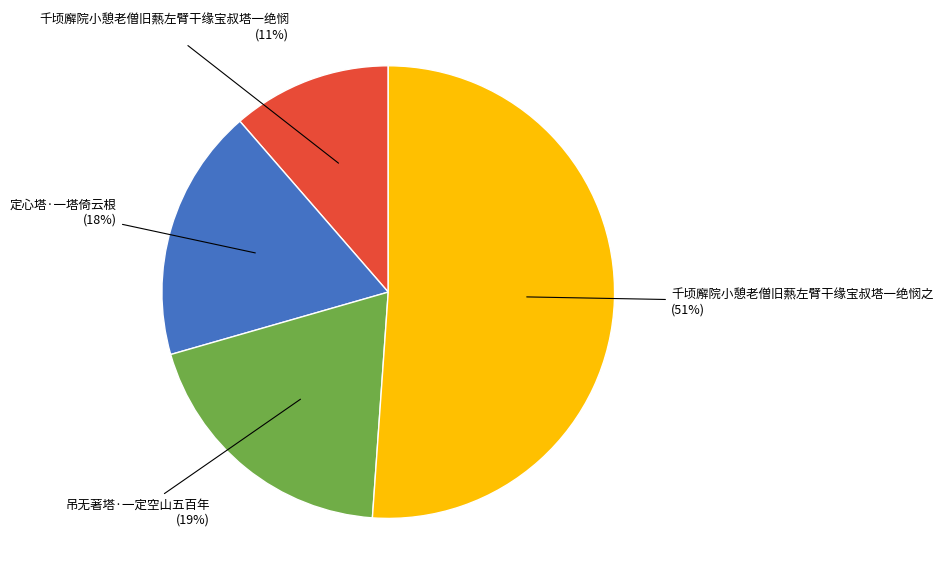

To the nearest percent, what is the difference between the largest and smallest slice percentages?

40%